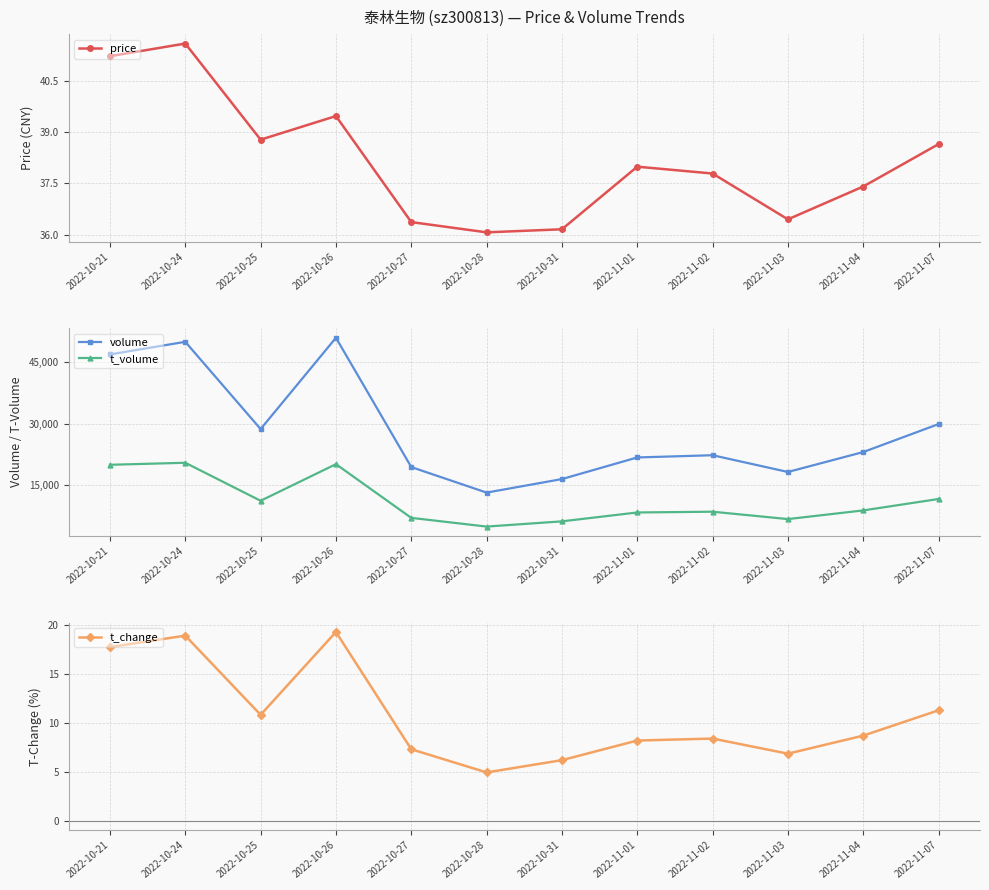

What position from the right is 2022-10-31?

6